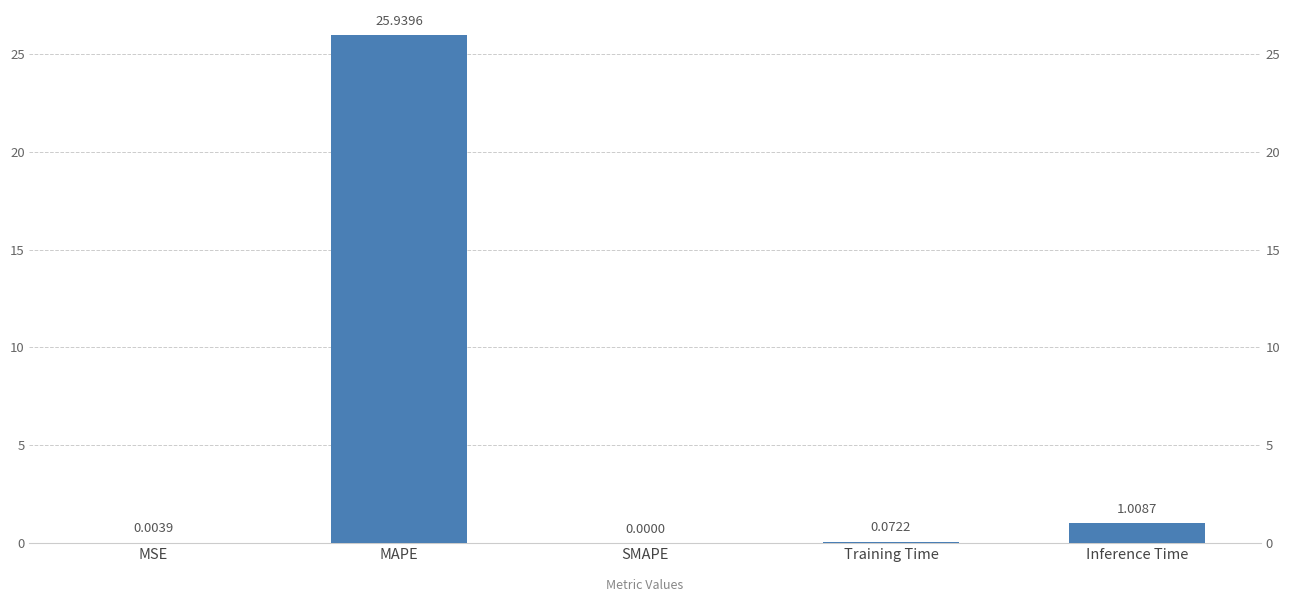

Which has a higher value, MAPE or SMAPE?

MAPE